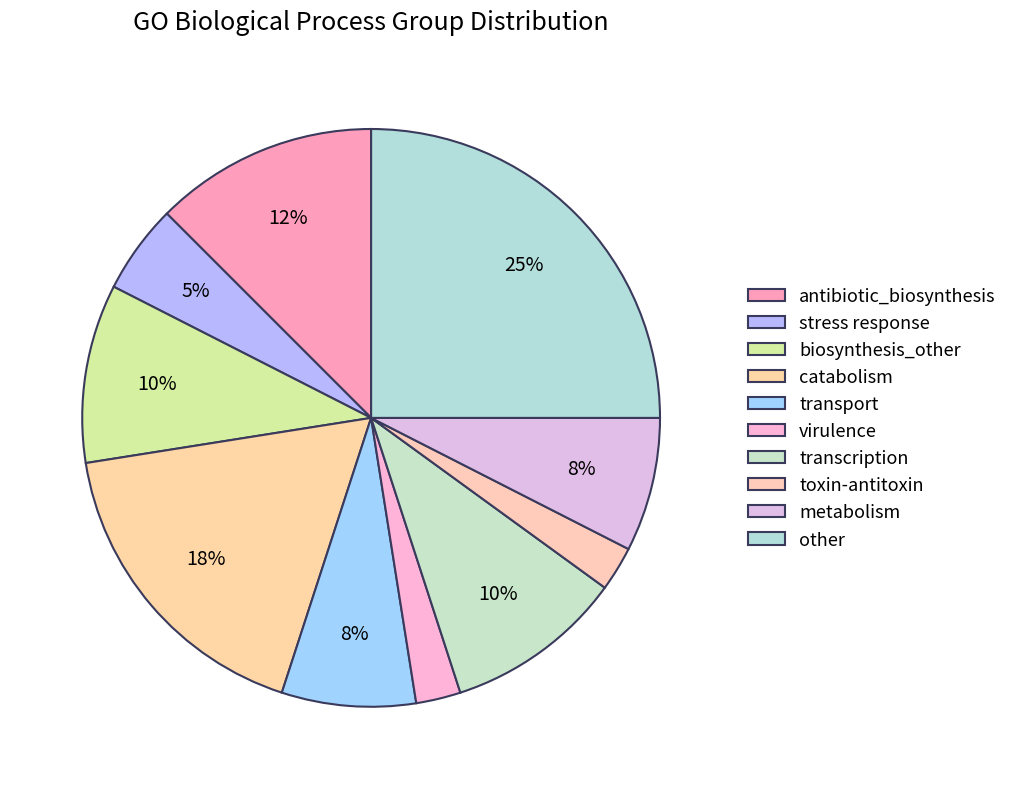

What percentage is the virulence slice, to the nearest percent?

2%